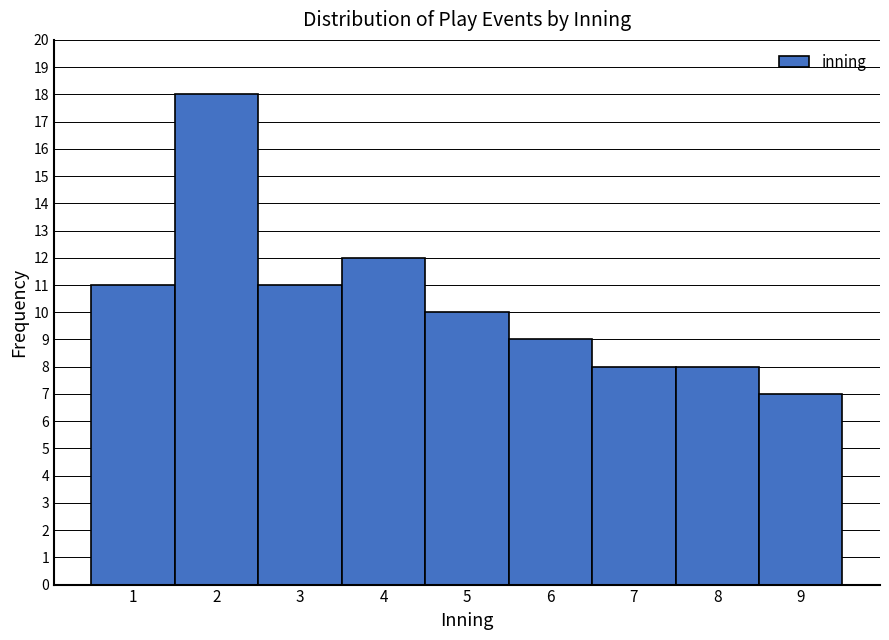

Reading right to left, list all the values displayed in this chart.

9=7	8=8	7=8	6=9	5=10	4=12	3=11	2=18	1=11